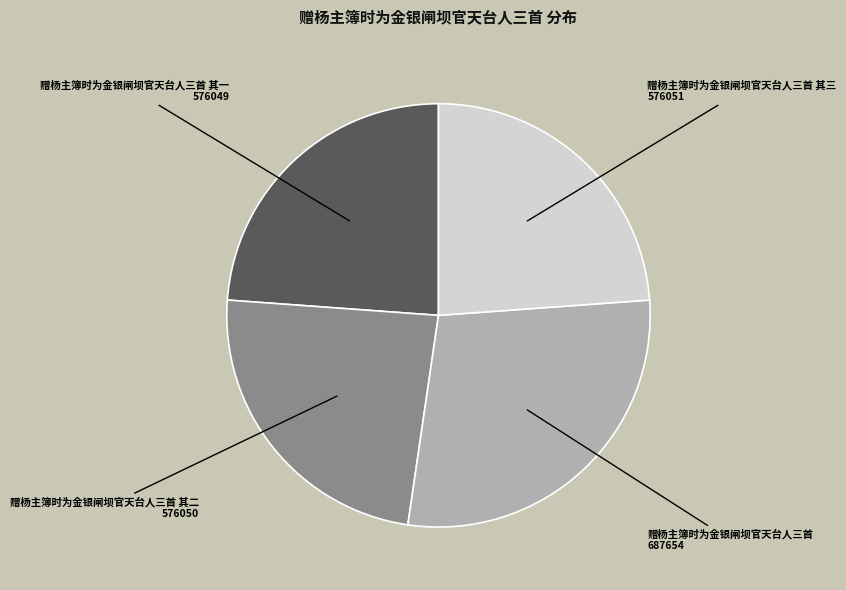

Does any single category account for the majority?

No